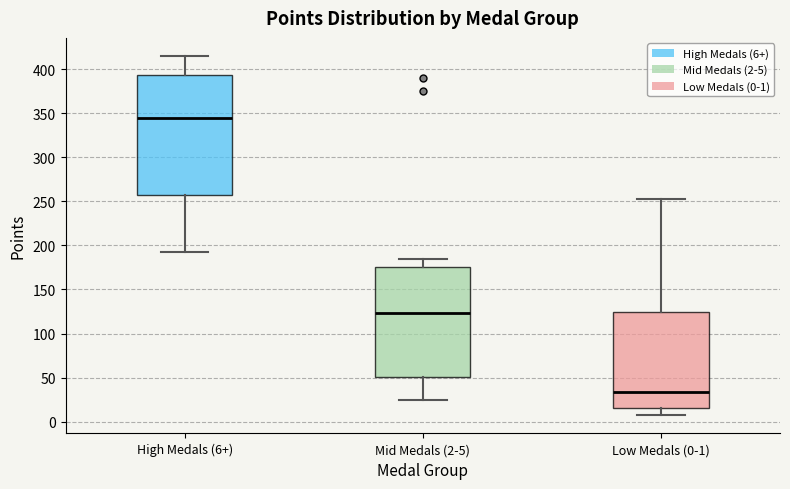

Reading left to right, transcribe this box plot: for each box, give where its median line is, the range the box spans, and where its two whiskers end, as read against the y-axis. The values are not printed on the chart, so give them approximately, as read against the axis.

High Medals (6+): median 345, box 255 to 395, whiskers 195 to 415
Mid Medals (2-5): median 125, box 50 to 175, whiskers 25 to 185
Low Medals (0-1): median 35, box 15 to 125, whiskers 5 to 255